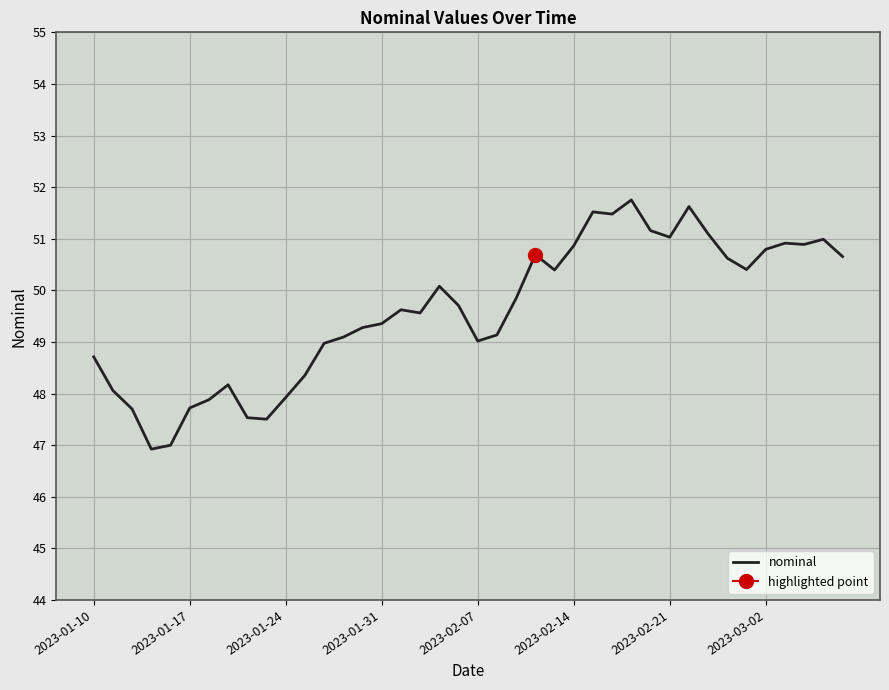

Read the value at 33.

50.6